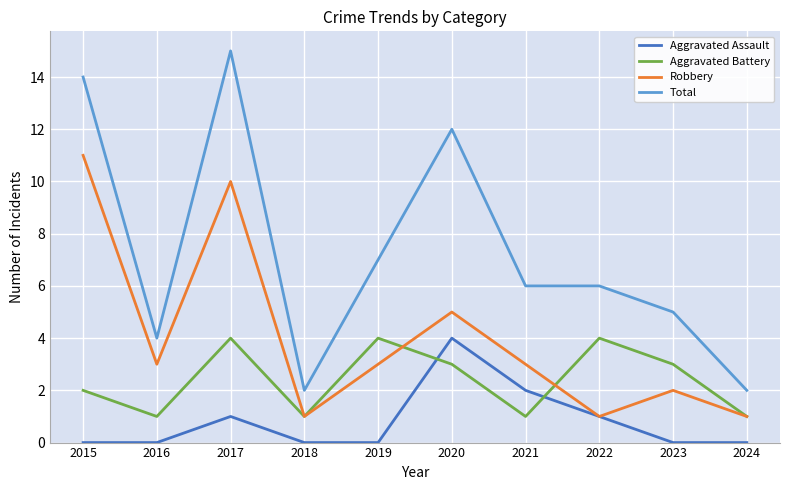

How many lines are shown in the chart?

4